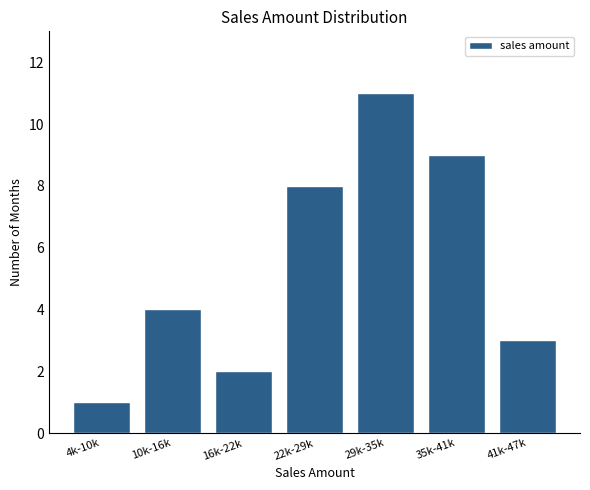

Reading right to left, list all the values displayed in this chart.

3	9	11	8	2	4	1